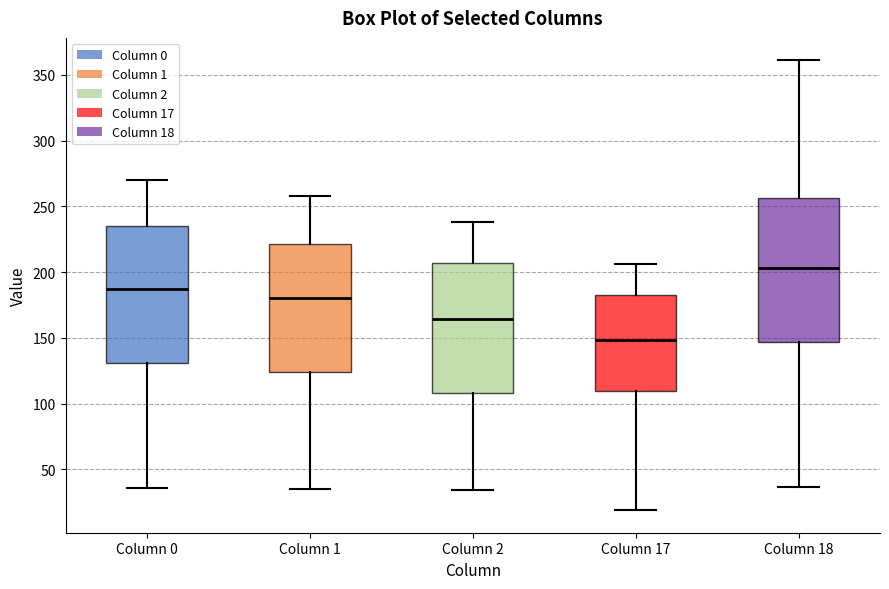

Where does the lower whisker of the box for Column 1 end on the y-axis? The values are not printed on the chart, so give them approximately, as read against the axis.

35